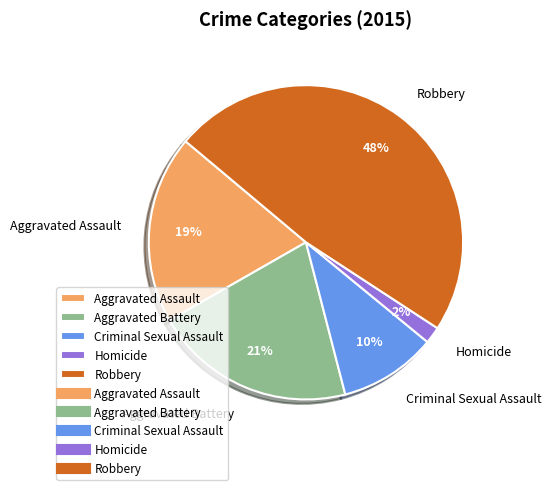

To the nearest percent, what is the combined percentage of Robbery and Aggravated Battery?

69%